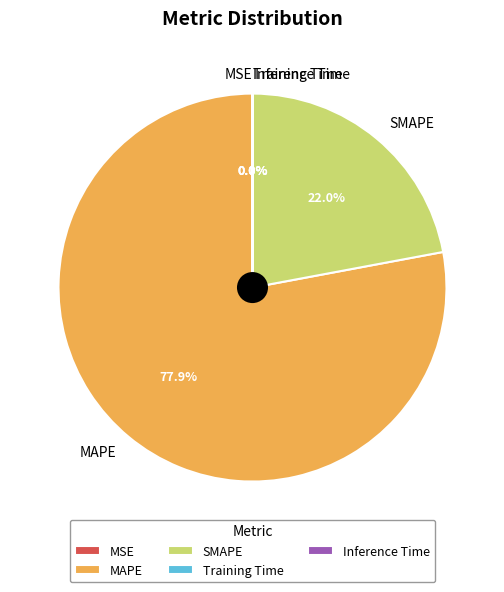

What is the largest slice in the pie chart?

MAPE